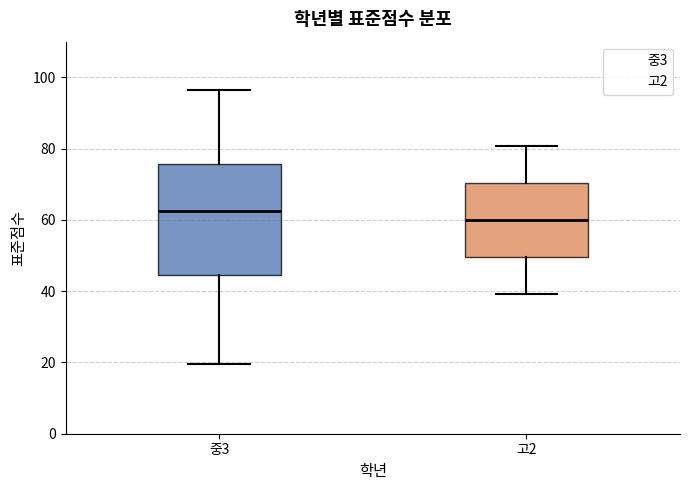

Reading left to right, transcribe this box plot: for each box, give where its median line is, the range the box spans, and where its two whiskers end, as read against the y-axis. The values are not printed on the chart, so give them approximately, as read against the axis.

중3: median 62, box 44 to 76, whiskers 20 to 96
고2: median 60, box 50 to 70, whiskers 40 to 80